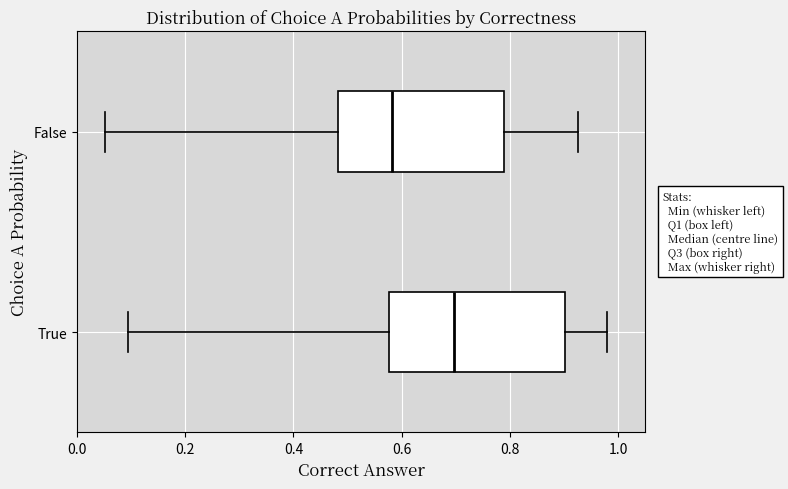

Reading bottom to top, transcribe this box plot: for each box, give where its median line is, the range the box spans, and where its two whiskers end, as read against the x-axis. The values are not printed on the chart, so give them approximately, as read against the axis.

True: median 0.70, box 0.58 to 0.90, whiskers 0.10 to 0.98
False: median 0.58, box 0.48 to 0.78, whiskers 0.06 to 0.92